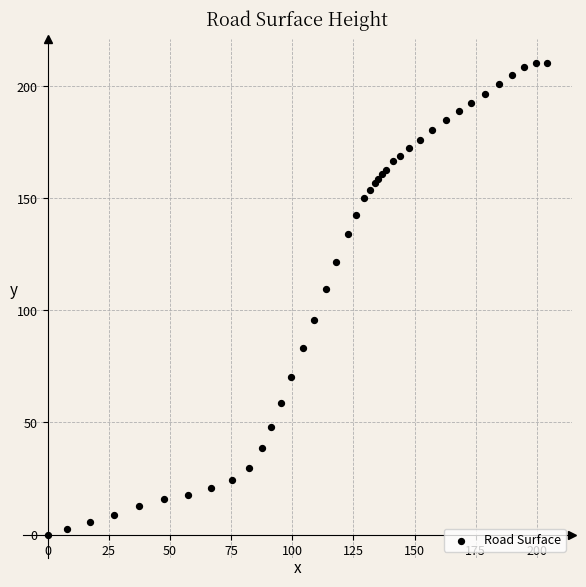

What Y value in the scatter plot is closest to 105?

109.8